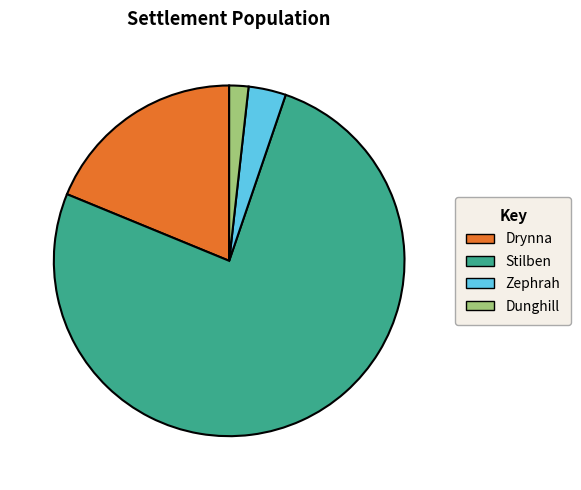

Which has a higher value, Zephrah or Drynna?

Drynna